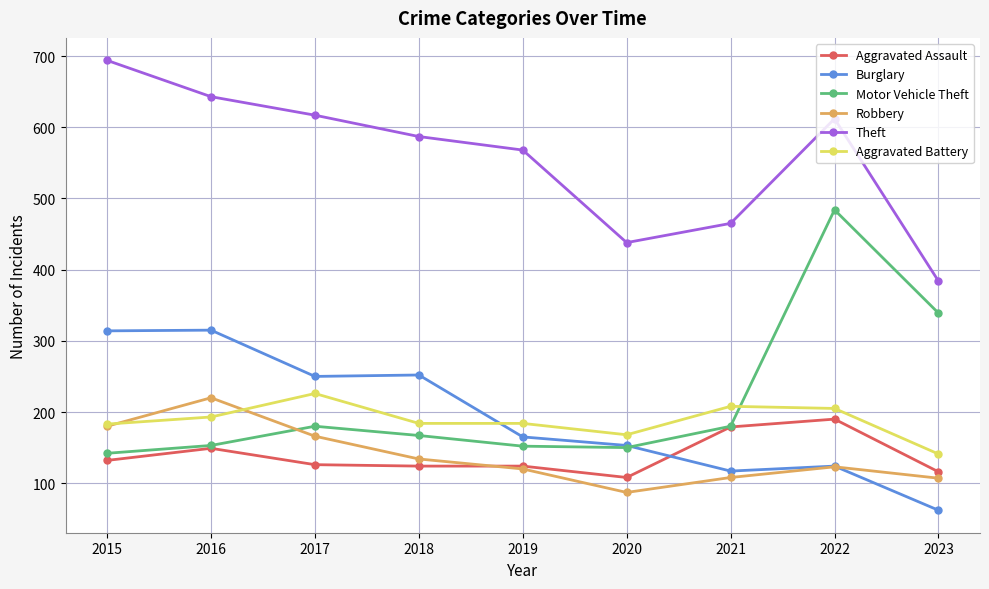

Where do Motor Vehicle Theft and Aggravated Battery first cross each other?

2021 and 2022